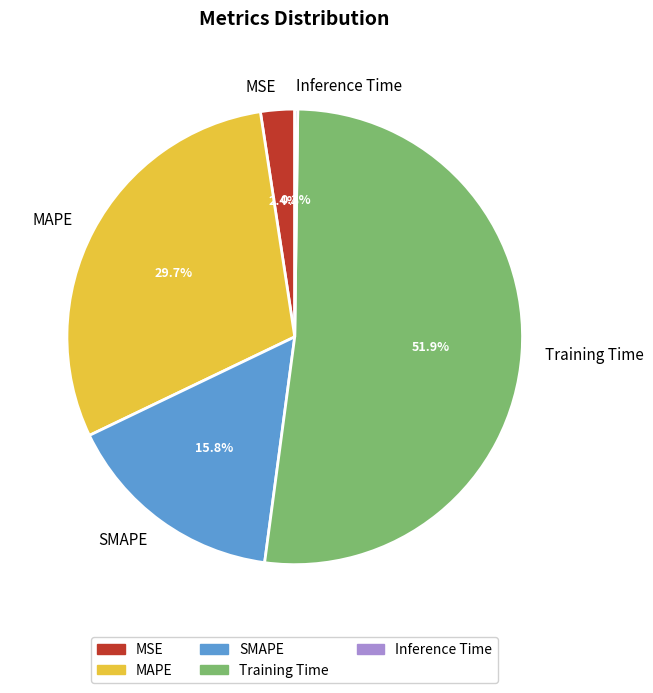

To the nearest percent, what portion does Training Time represent?

52%